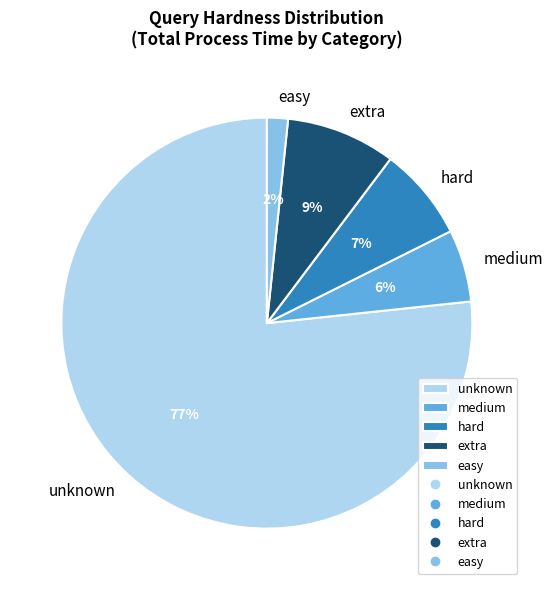

Which slice is the smallest?

easy